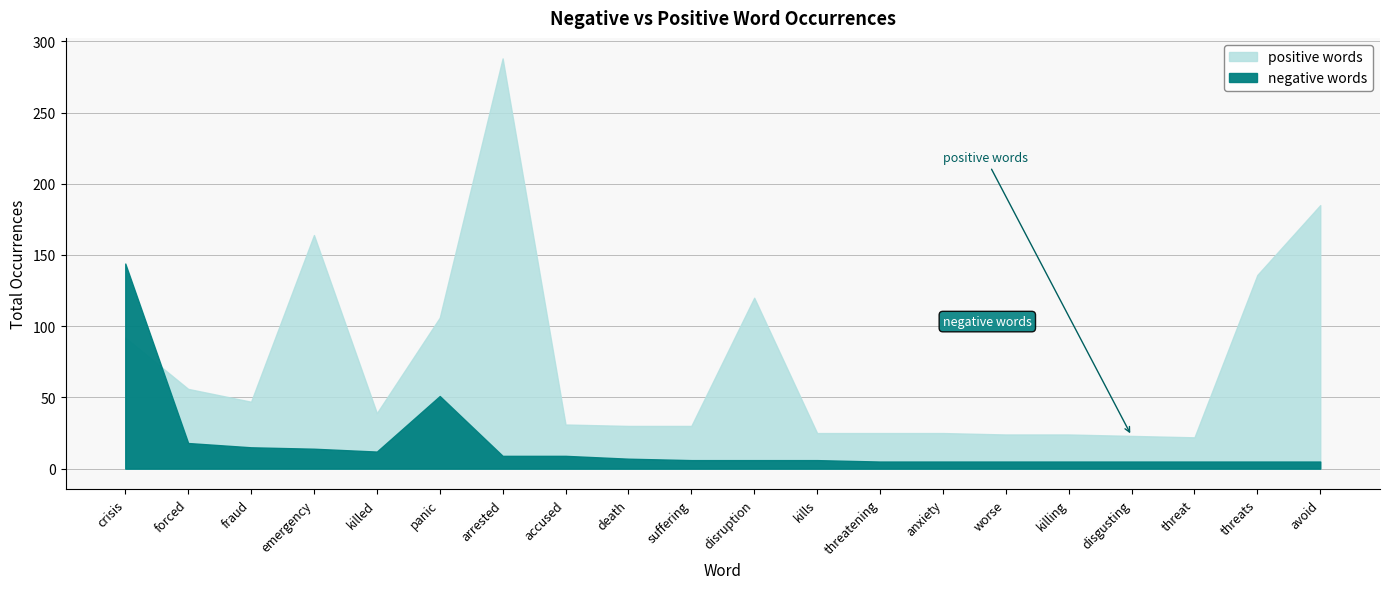

How many values in the negative words series exceed 6?

9